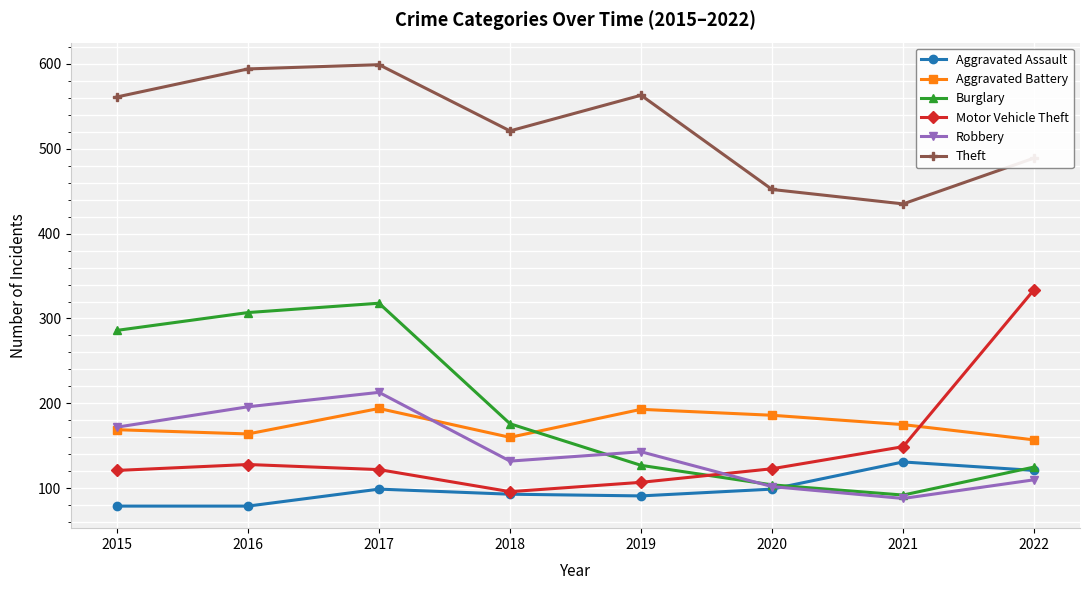

What is the total value across all series at 2019?

1224